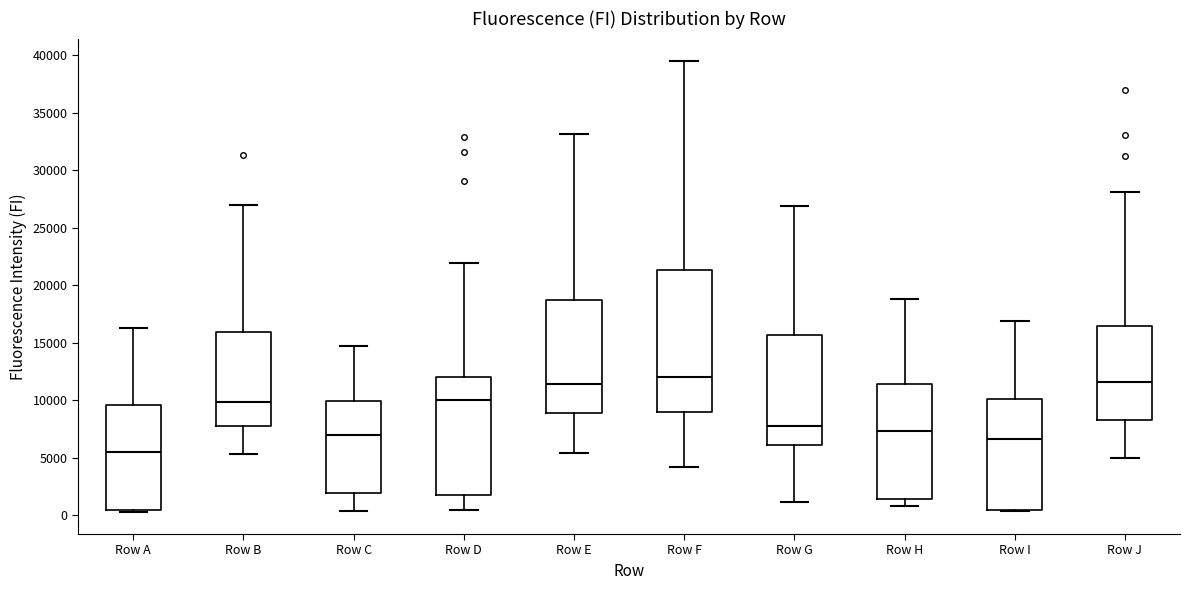

Reading left to right, read every box against the y-axis: the position of its median line, the range the box covers, and the ends of its whiskers. The values are not printed on the chart, so give them approximately, as read against the axis.

Row A: median 5500, box 500 to 9500, whiskers 500 to 16500
Row B: median 10000, box 7500 to 16000, whiskers 5500 to 27000
Row C: median 7000, box 2000 to 10000, whiskers 500 to 14500
Row D: median 10000, box 2000 to 12000, whiskers 500 to 22000
Row E: median 11500, box 9000 to 18500, whiskers 5500 to 33000
Row F: median 12000, box 9000 to 21500, whiskers 4000 to 39500
Row G: median 7500, box 6000 to 15500, whiskers 1000 to 27000
Row H: median 7500, box 1500 to 11500, whiskers 1000 to 19000
Row I: median 6500, box 500 to 10000, whiskers 500 to 17000
Row J: median 11500, box 8500 to 16500, whiskers 5000 to 28000